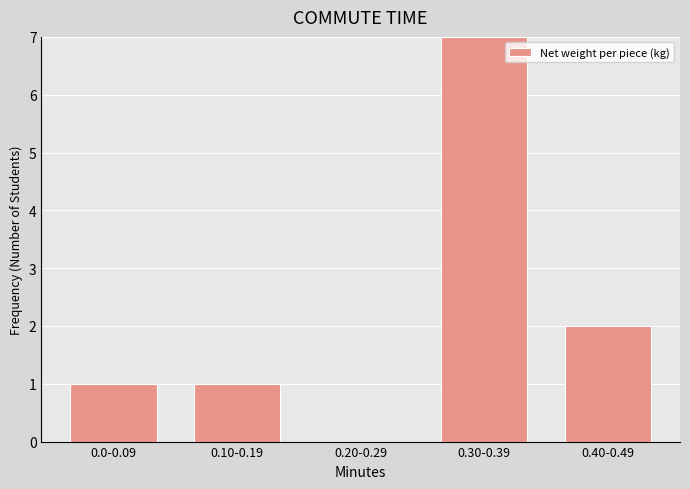

Reading left to right, what are all the values shown in this chart?

0.0-0.09=1	0.10-0.19=1	0.20-0.29=0	0.30-0.39=7	0.40-0.49=2